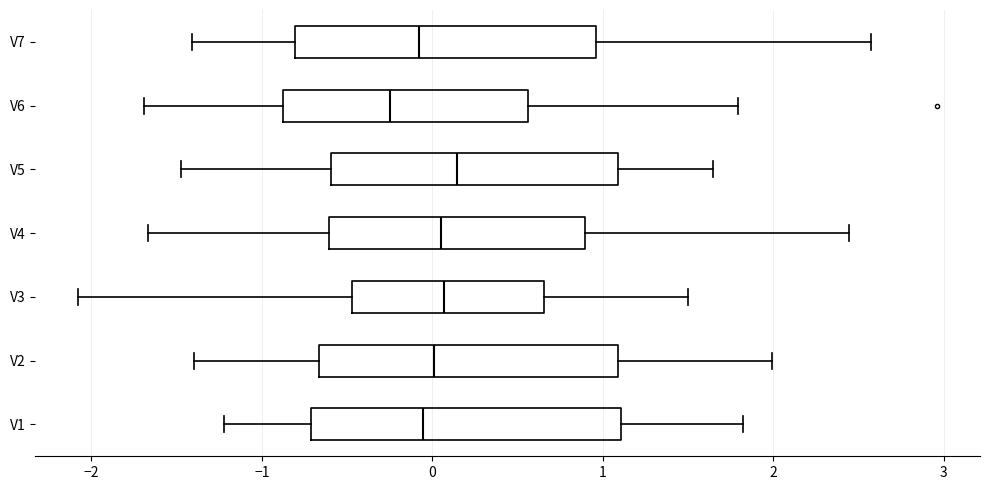

Reading bottom to top, read every box against the x-axis: the position of its median line, the range the box covers, and the ends of its whiskers. The values are not printed on the chart, so give them approximately, as read against the axis.

V1: median -0.1, box -0.7 to 1.1, whiskers -1.2 to 1.8
V2: median 0.0, box -0.7 to 1.1, whiskers -1.4 to 2.0
V3: median 0.1, box -0.5 to 0.7, whiskers -2.1 to 1.5
V4: median 0.1, box -0.6 to 0.9, whiskers -1.7 to 2.4
V5: median 0.1, box -0.6 to 1.1, whiskers -1.5 to 1.6
V6: median -0.2, box -0.9 to 0.6, whiskers -1.7 to 1.8
V7: median -0.1, box -0.8 to 1.0, whiskers -1.4 to 2.6